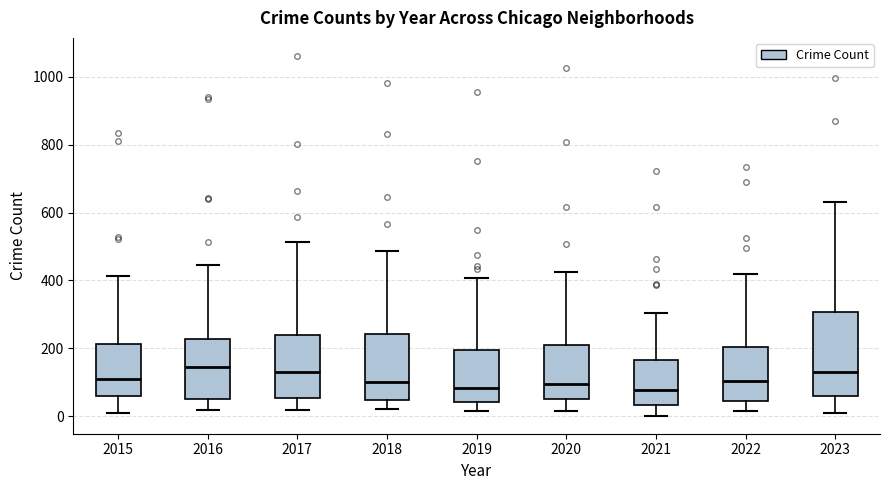

Reading left to right, transcribe this box plot: for each box, give where its median line is, the range the box spans, and where its two whiskers end, as read against the y-axis. The values are not printed on the chart, so give them approximately, as read against the axis.

2015: median 120, box 60 to 220, whiskers 20 to 420
2016: median 140, box 60 to 220, whiskers 20 to 440
2017: median 140, box 60 to 240, whiskers 20 to 520
2018: median 100, box 40 to 240, whiskers 20 to 480
2019: median 80, box 40 to 200, whiskers 20 to 400
2020: median 100, box 60 to 200, whiskers 20 to 420
2021: median 80, box 40 to 160, whiskers 0 to 300
2022: median 100, box 40 to 200, whiskers 20 to 420
2023: median 140, box 60 to 300, whiskers 20 to 640